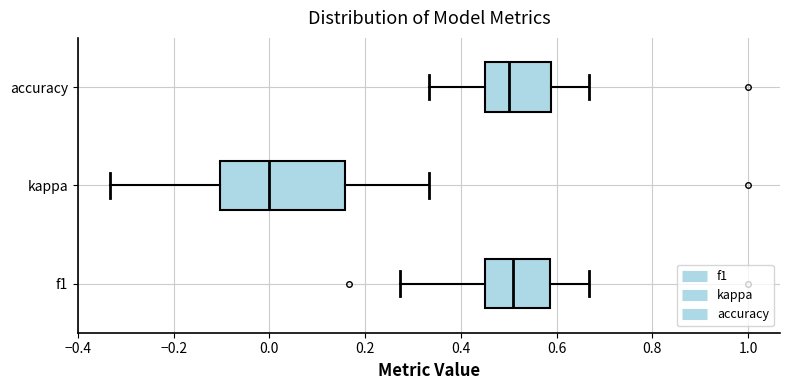

Comparing the boxes themselves (not the whiskers), which one is the widest?

kappa